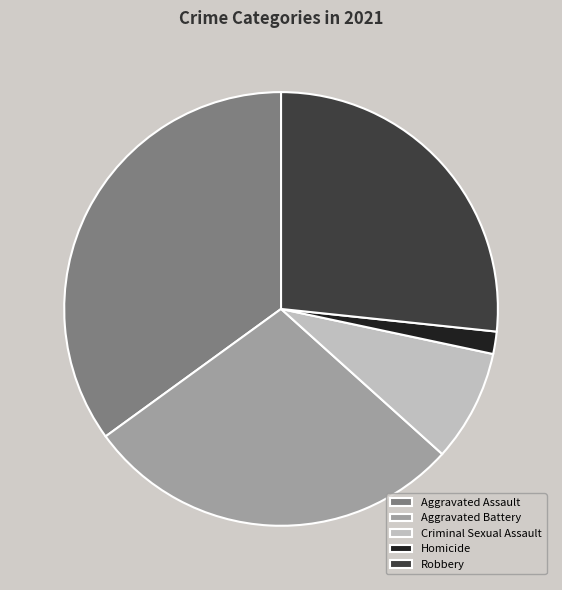

Is the sum of Robbery and Aggravated Assault greater than half?

Yes